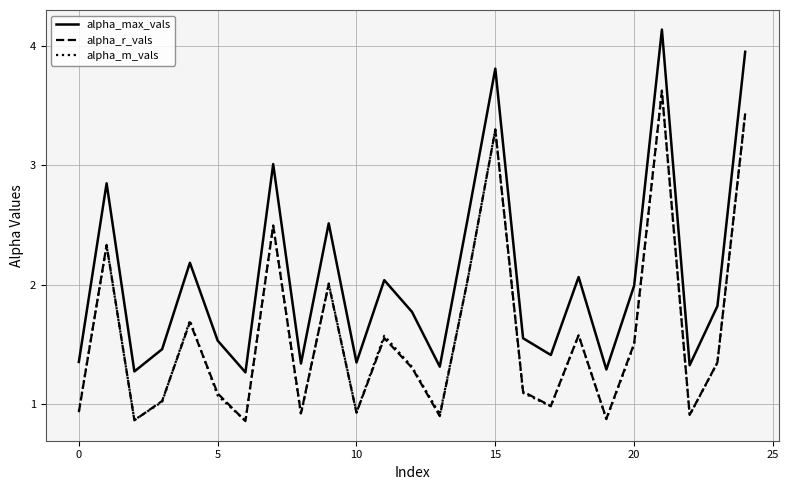

Which series has the widest spread of values?

alpha_max_vals